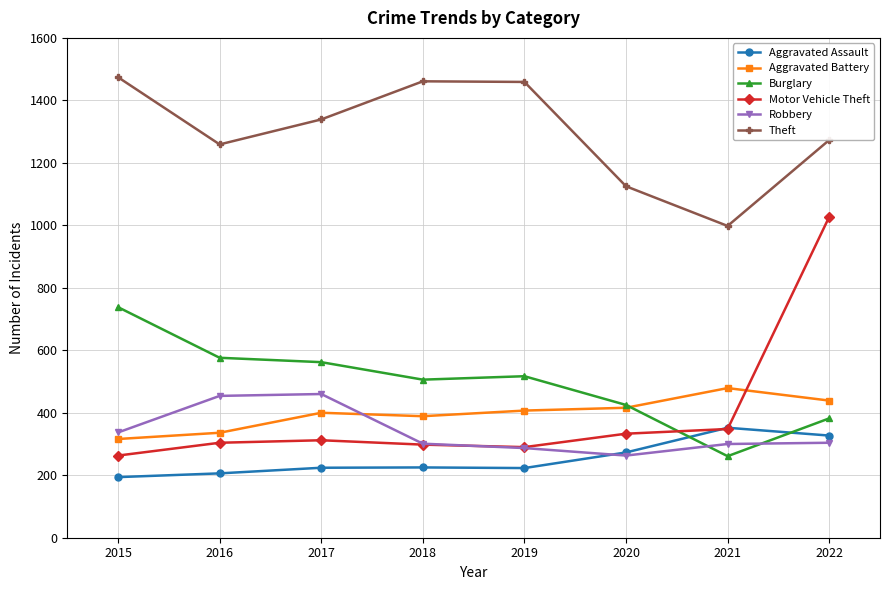

How many interior local peaks does the Theft series have?

1